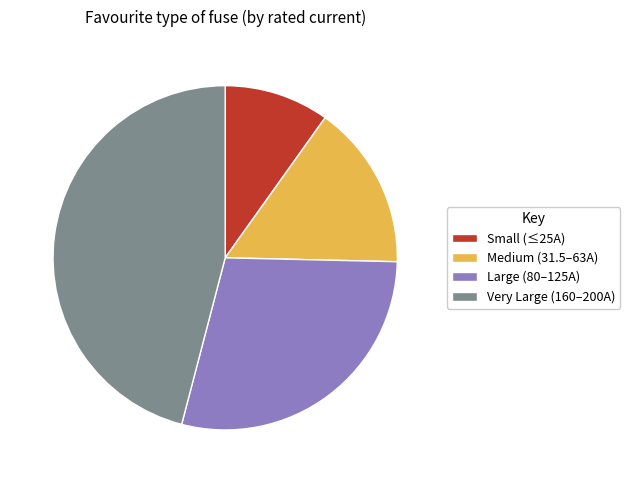

Count the number of slices in the pie.

4